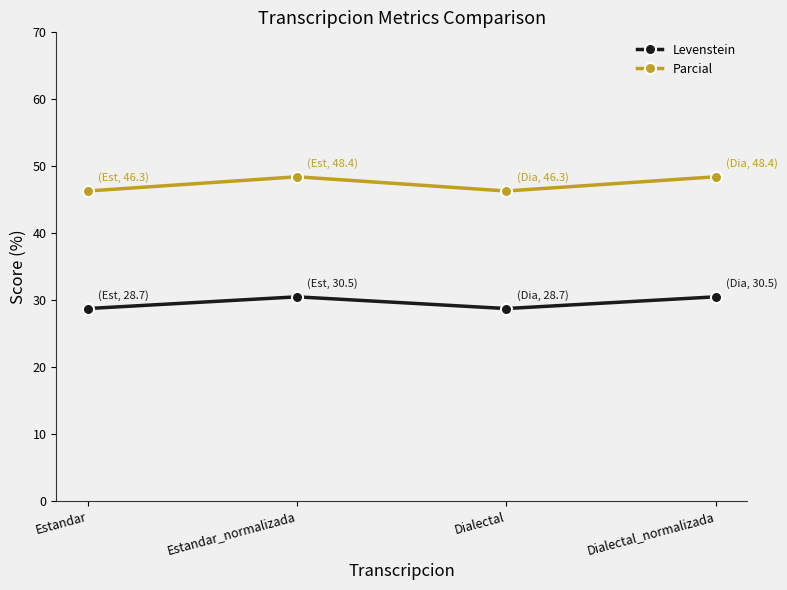

What position from the right is Estandar?

4